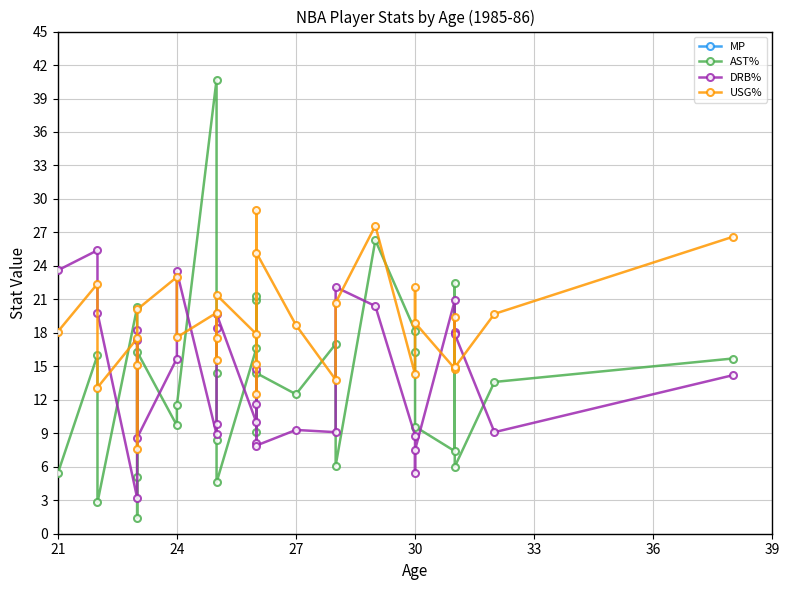

At how many categories does at least one series exceed 2438?

6